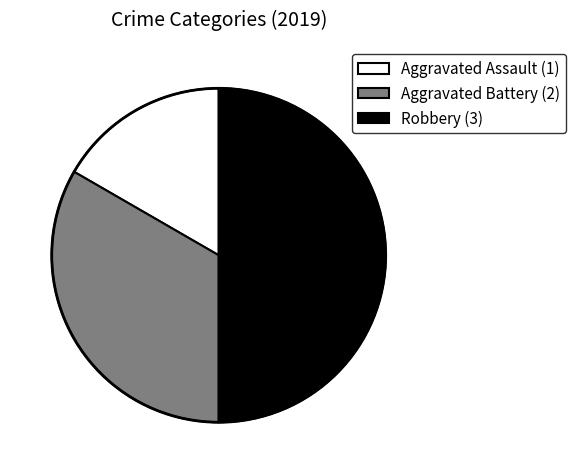

True or false: Robbery accounts for 39% of the total.

False